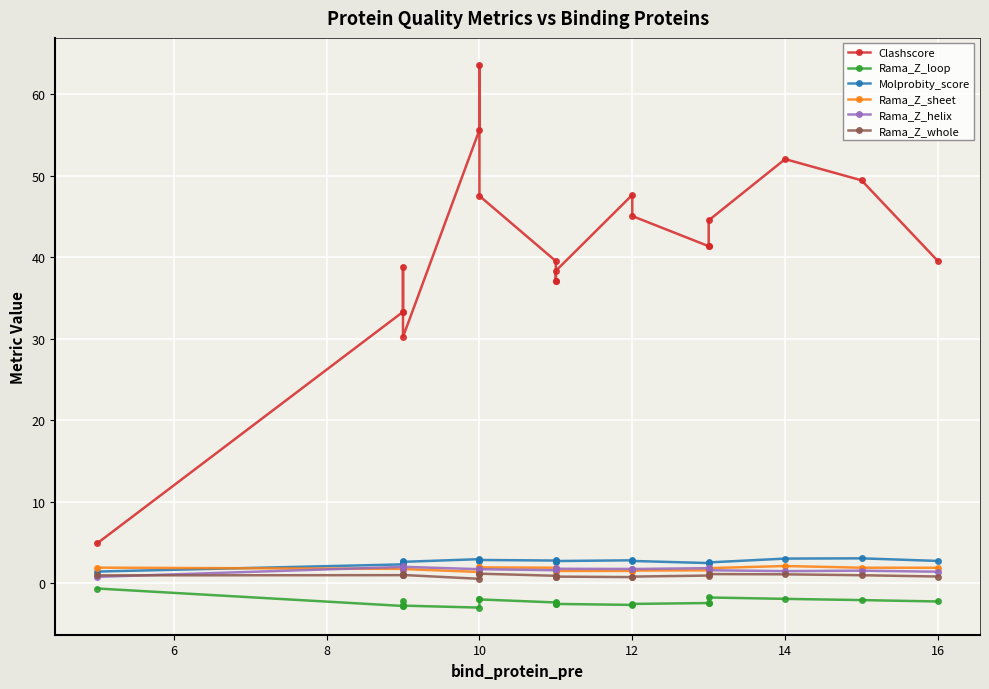

Which series has the largest range (max minus min)?

Clashscore